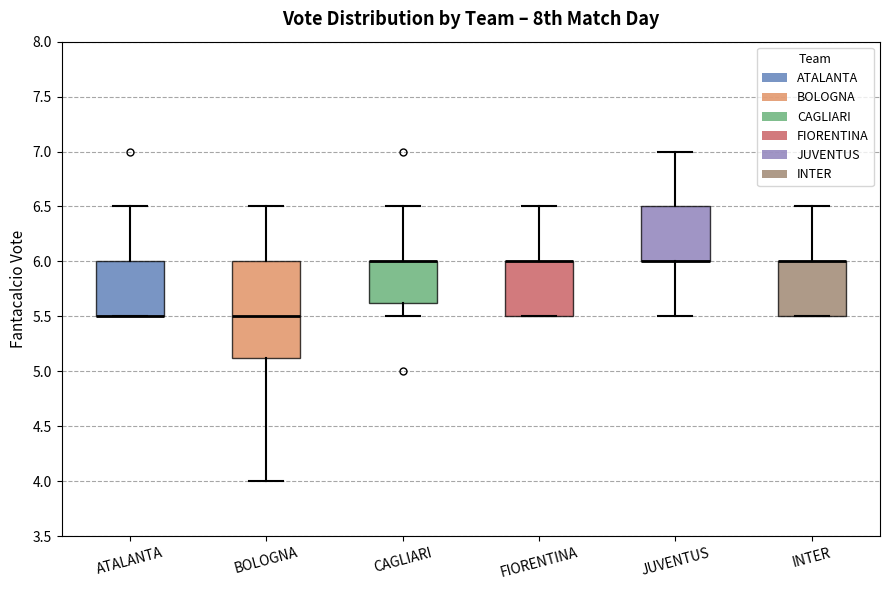

Reading left to right, read every box against the y-axis: the position of its median line, the range the box covers, and the ends of its whiskers. The values are not printed on the chart, so give them approximately, as read against the axis.

ATALANTA: median 5.50 (drawn on the box's lower edge), box 5.50 to 6.00, whiskers 5.50 to 6.50
BOLOGNA: median 5.50, box 5.15 to 6.00, whiskers 4.00 to 6.50
CAGLIARI: median 6.00 (drawn on the box's upper edge), box 5.65 to 6.00, whiskers 5.50 to 6.50
FIORENTINA: median 6.00 (drawn on the box's upper edge), box 5.50 to 6.00, whiskers 5.50 to 6.50
JUVENTUS: median 6.00 (drawn on the box's lower edge), box 6.00 to 6.50, whiskers 5.50 to 7.00
INTER: median 6.00 (drawn on the box's upper edge), box 5.50 to 6.00, whiskers 5.50 to 6.50